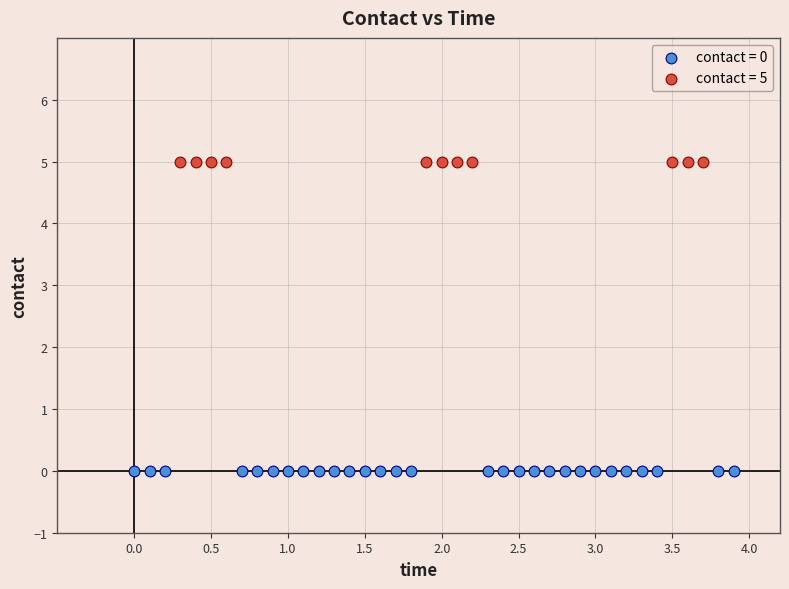

Which series reaches the minimum Y coordinate?

contact = 0